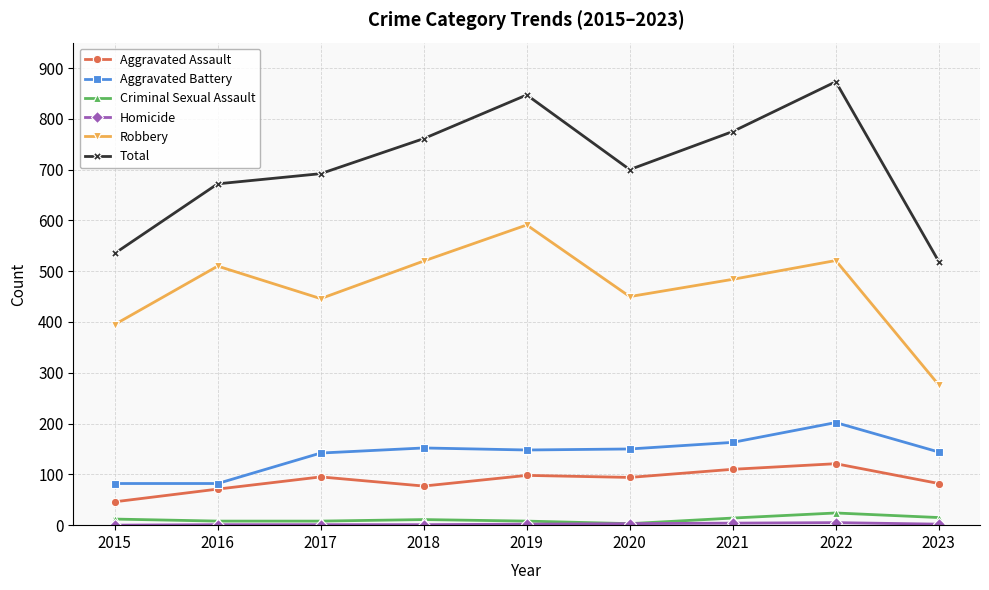

Which series has the largest total across all categories?

Total